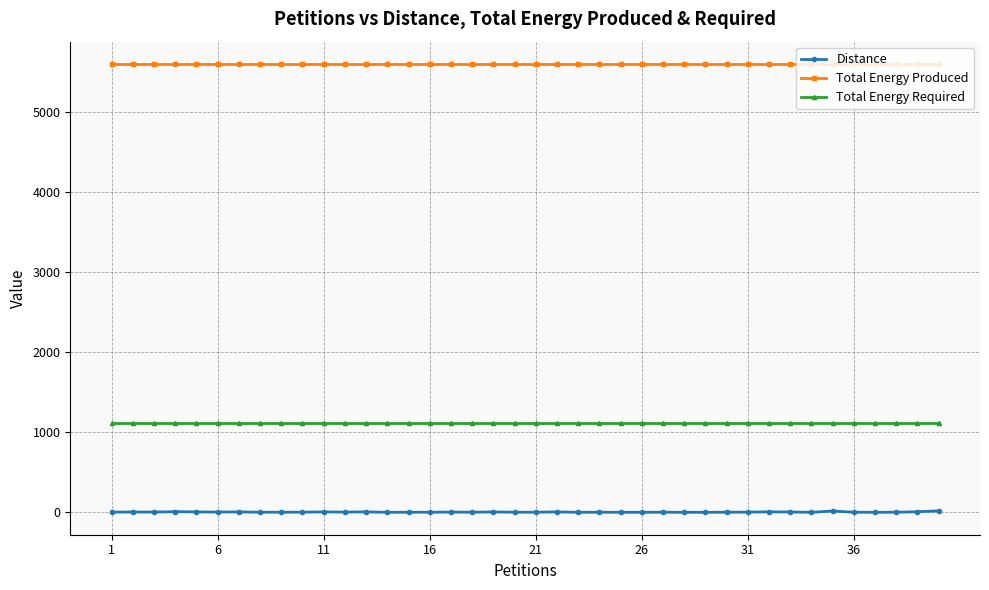

Which series has the largest total across all categories?

Total Energy Produced